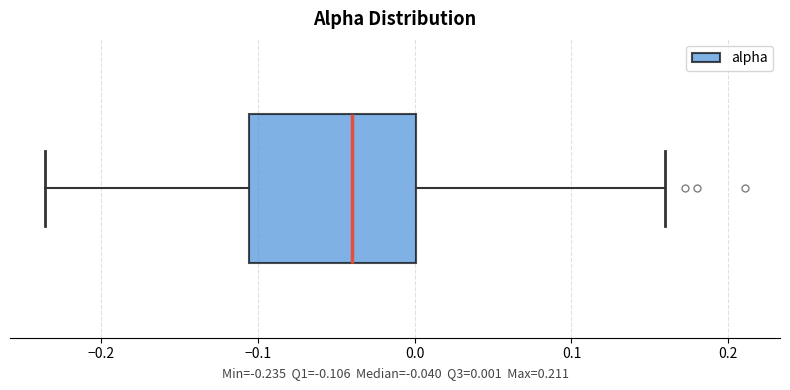

Read this box plot against the x-axis: the position of the median line, the range covered by the box, and the ends of both whiskers. The values are not printed on the chart, so give them approximately, as read against the axis.

median -0.04, box -0.11 to 0.00, whiskers -0.24 to 0.16